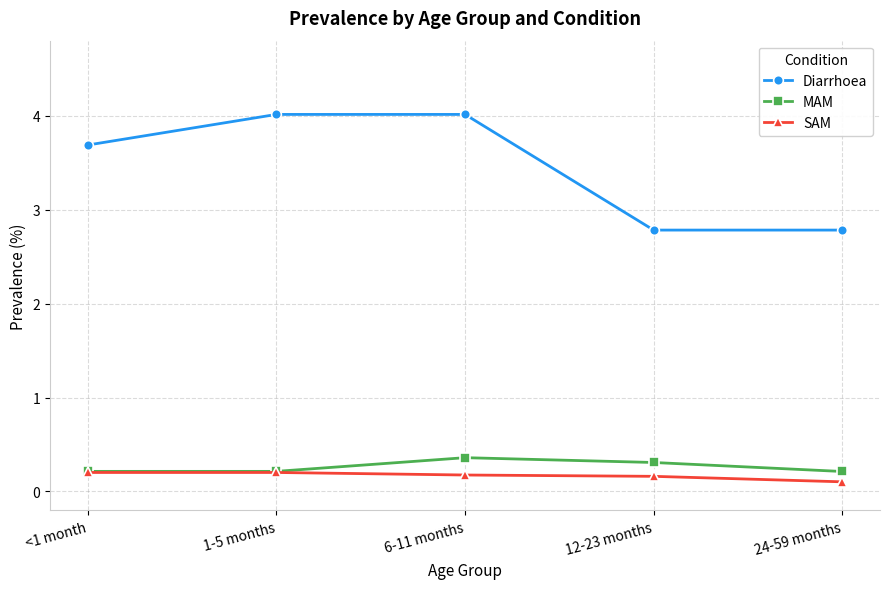

Which series changed the most between 1-5 months and 12-23 months?

Diarrhoea